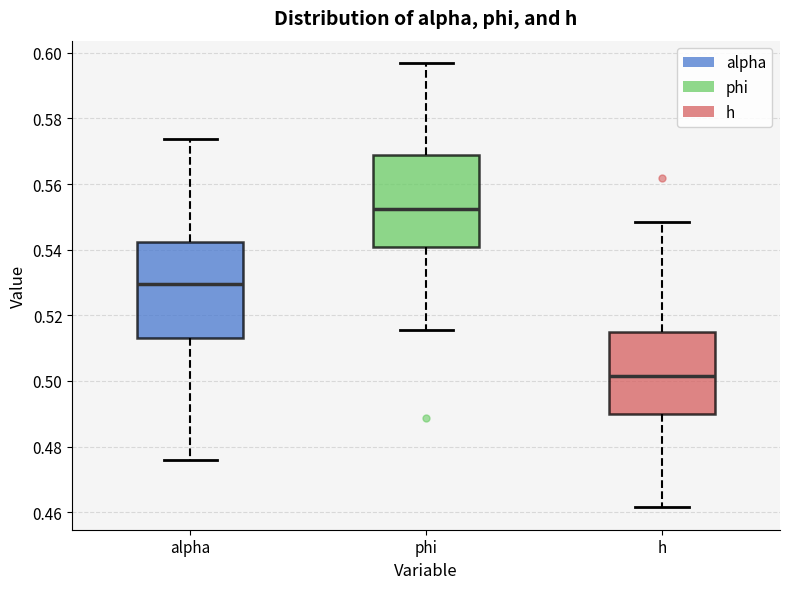

Reading left to right, transcribe this box plot: for each box, give where its median line is, the range the box spans, and where its two whiskers end, as read against the y-axis. The values are not printed on the chart, so give them approximately, as read against the axis.

alpha: median 0.530, box 0.512 to 0.542, whiskers 0.476 to 0.574
phi: median 0.552, box 0.540 to 0.568, whiskers 0.516 to 0.596
h: median 0.502, box 0.490 to 0.514, whiskers 0.462 to 0.548